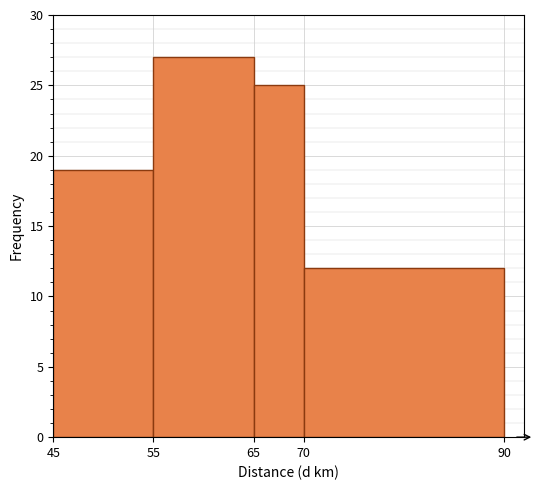

How tall is the bar that spans 55 to 65 on the x-axis? The values are not printed on the chart, so give them approximately, as read against the axis.

27